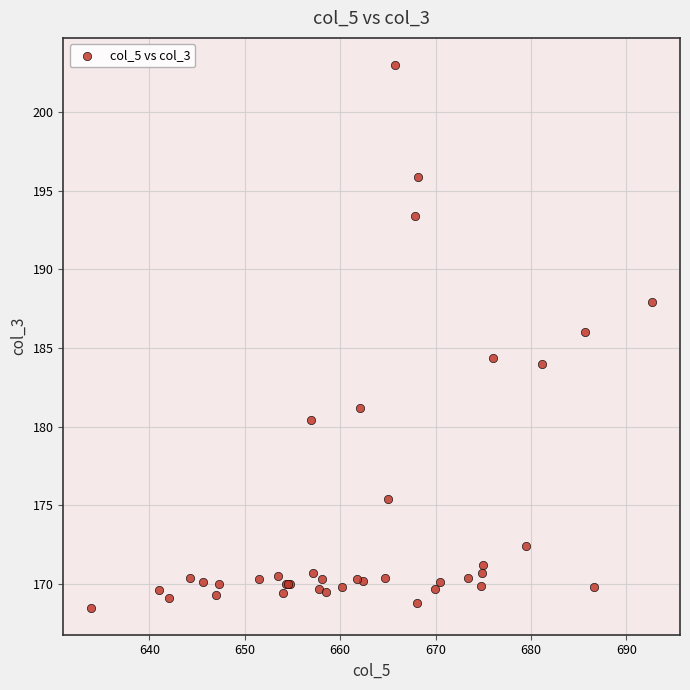

What Y value in the scatter plot is closest to 185?

184.4